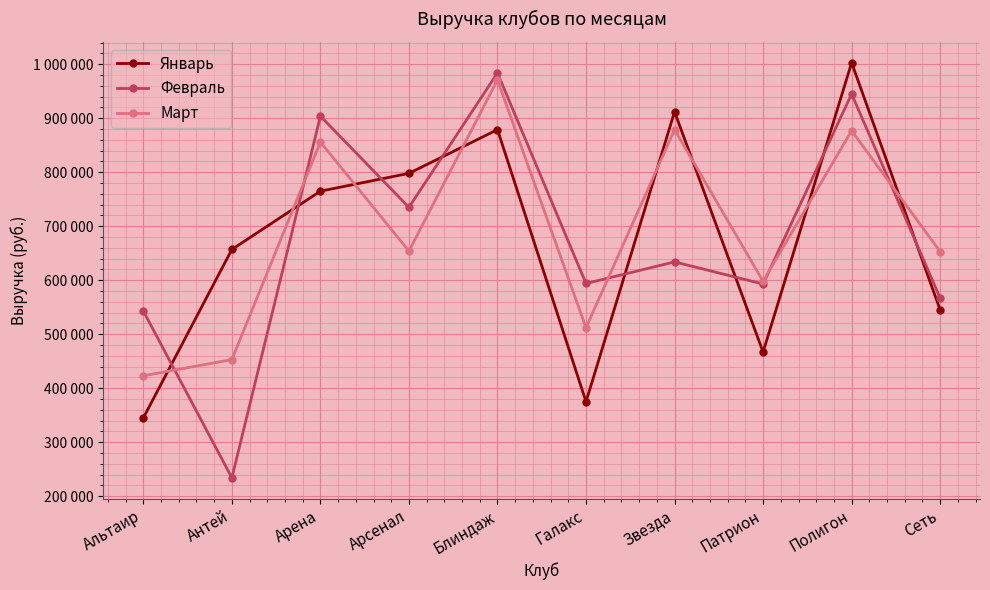

Rank the series at Сеть from highest to lowest value.

Март, Февраль, Январь